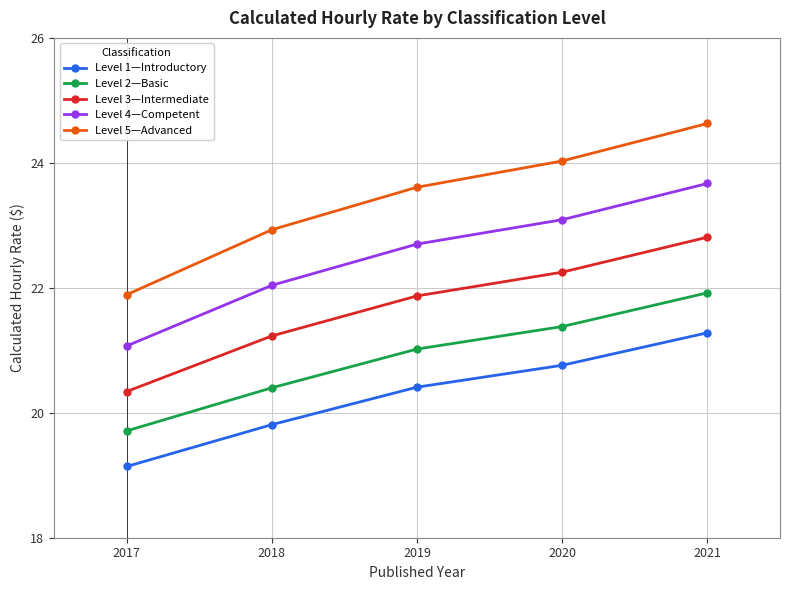

At how many categories does at least one series exceed 22?

4